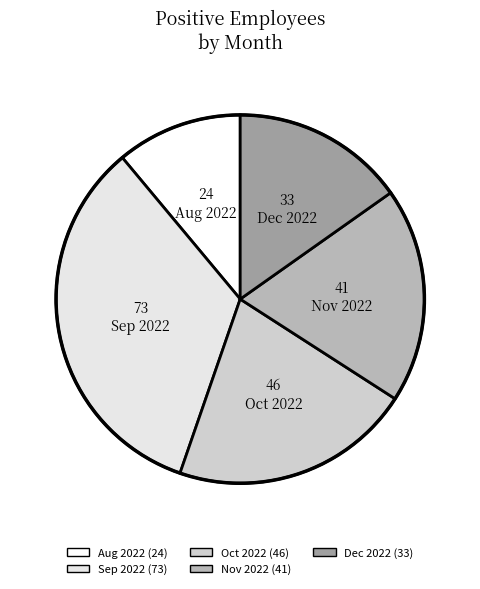

Is there a majority slice in this chart?

No